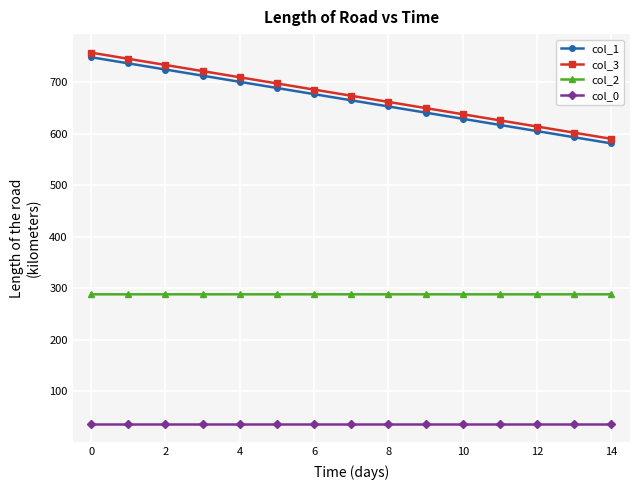

What is the highest value of the col_0 series?

37.6